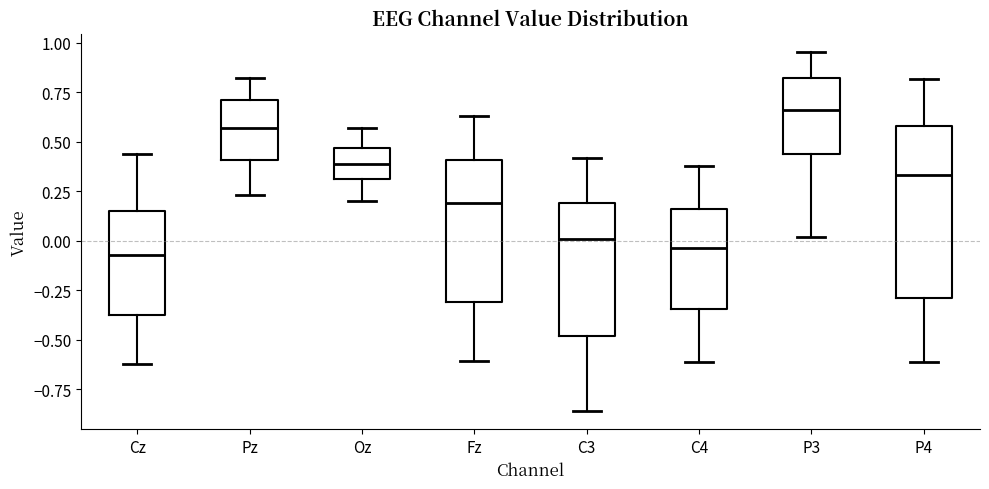

Reading left to right, transcribe this box plot: for each box, give where its median line is, the range the box spans, and where its two whiskers end, as read against the y-axis. The values are not printed on the chart, so give them approximately, as read against the axis.

Cz: median -0.05, box -0.35 to 0.15, whiskers -0.60 to 0.45
Pz: median 0.55, box 0.40 to 0.70, whiskers 0.25 to 0.80
Oz: median 0.40, box 0.30 to 0.45, whiskers 0.20 to 0.55
Fz: median 0.20, box -0.30 to 0.40, whiskers -0.60 to 0.65
C3: median 0.00, box -0.50 to 0.20, whiskers -0.85 to 0.40
C4: median -0.05, box -0.35 to 0.15, whiskers -0.60 to 0.40
P3: median 0.65, box 0.45 to 0.80, whiskers 0.00 to 0.95
P4: median 0.35, box -0.30 to 0.60, whiskers -0.60 to 0.80